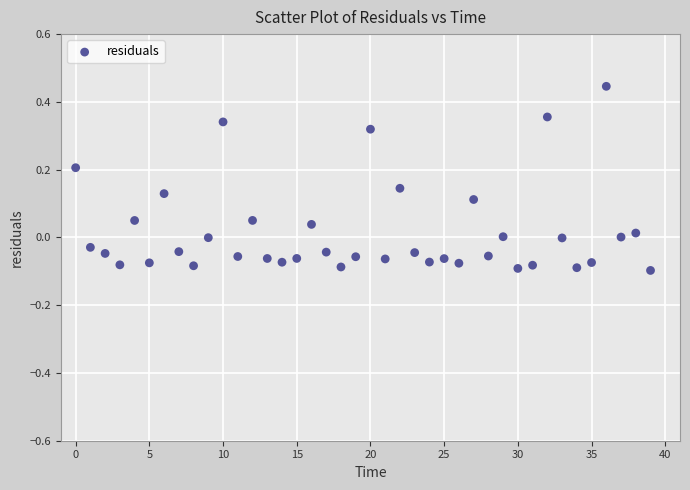

What is the range of Y values (max minus min)?

0.5